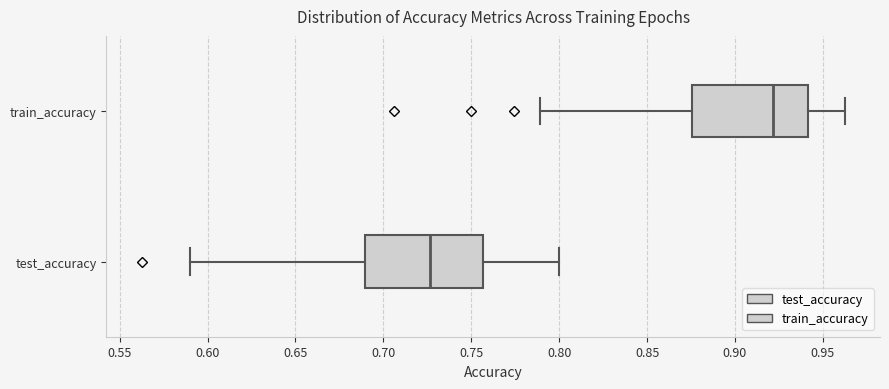

Which box's median line is the furthest to the left?

test_accuracy